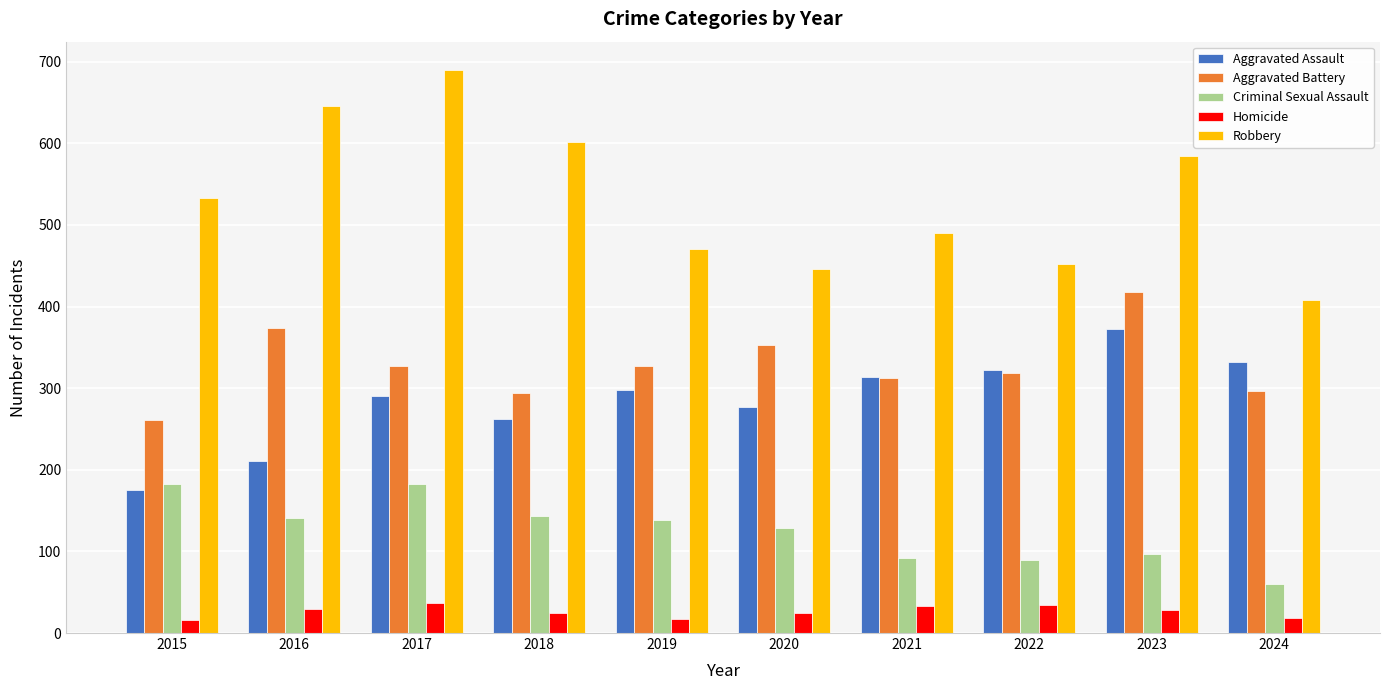

What is the minimum value for Robbery?

408